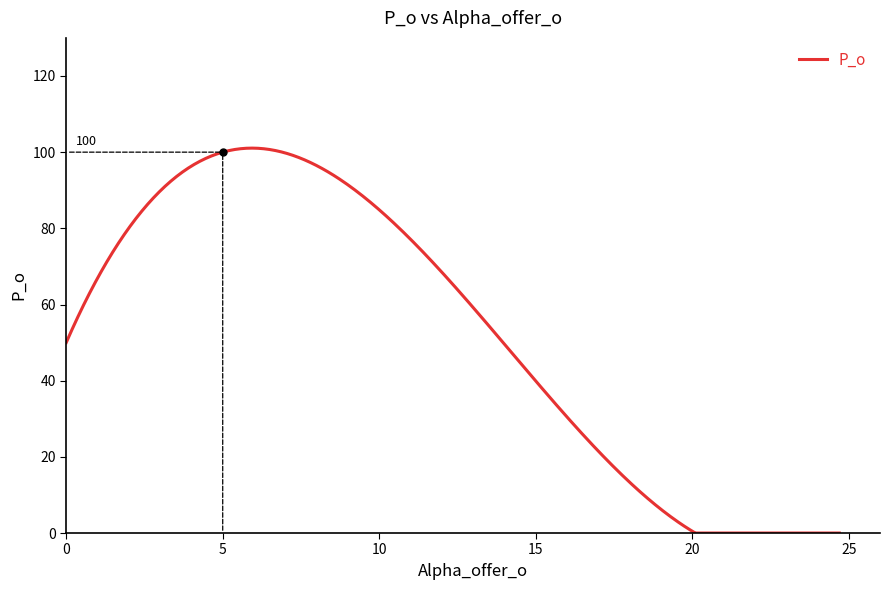

What is the greatest value displayed?

101.1